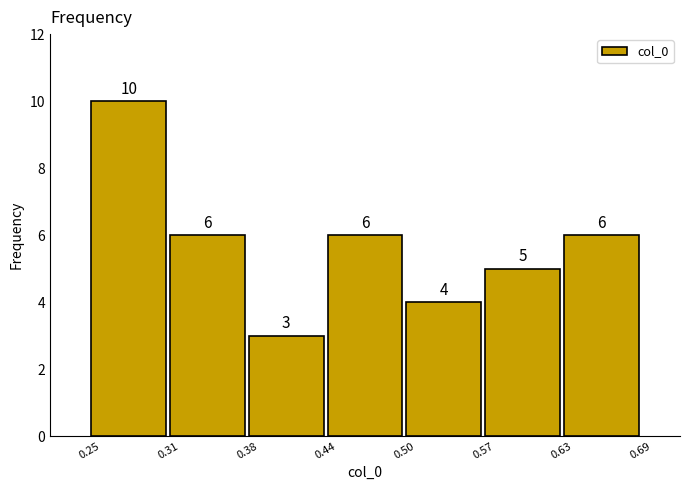

Reading left to right, transcribe this chart: for each bar, give the range it covers on the x-axis and its height.

0.25 to 0.31: 10
0.31 to 0.38: 6
0.38 to 0.44: 3
0.44 to 0.50: 6
0.50 to 0.57: 4
0.57 to 0.63: 5
0.63 to 0.69: 6